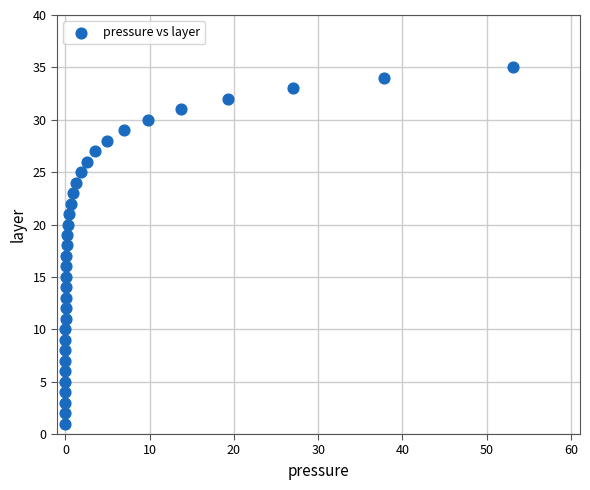

What is the range of Y values (max minus min)?

34